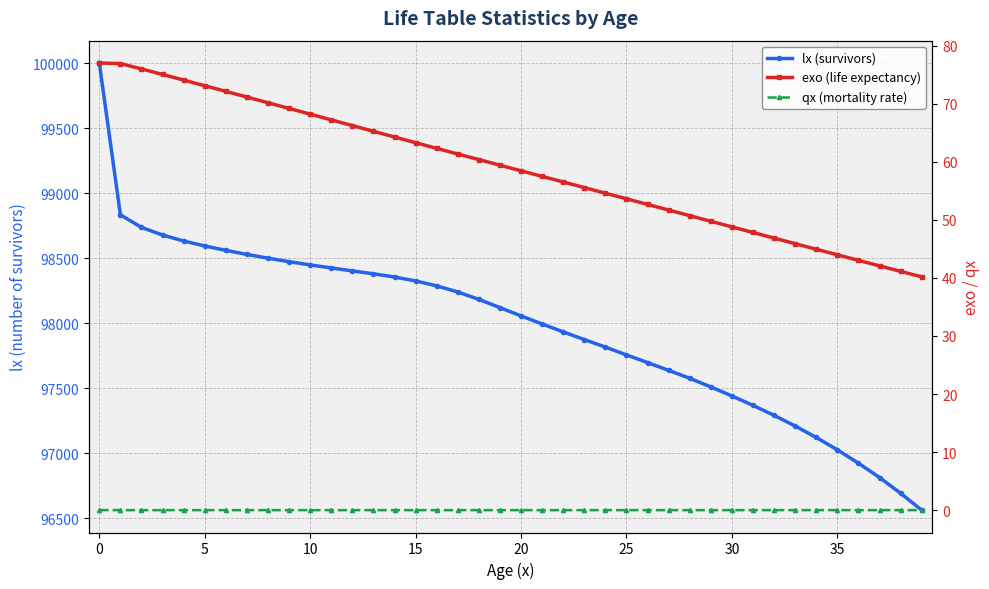

The value of qx (mortality rate) at 31 is 0.0. True or false?

False